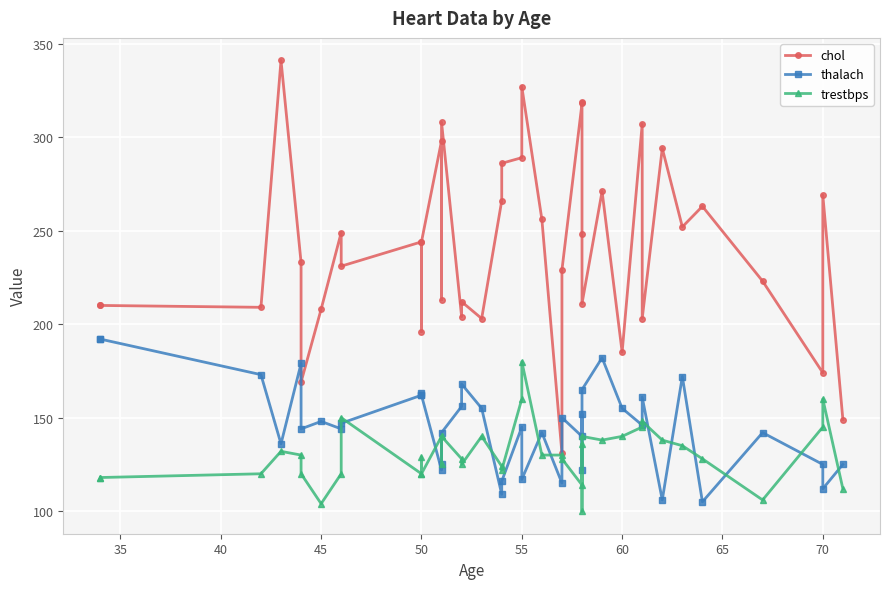

What is the minimum value shown in the chart?

100